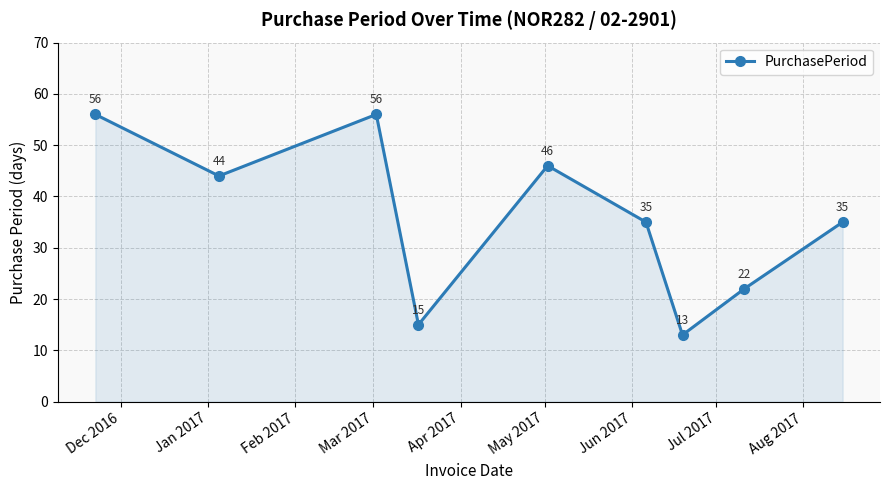

What is the smallest value displayed?

13